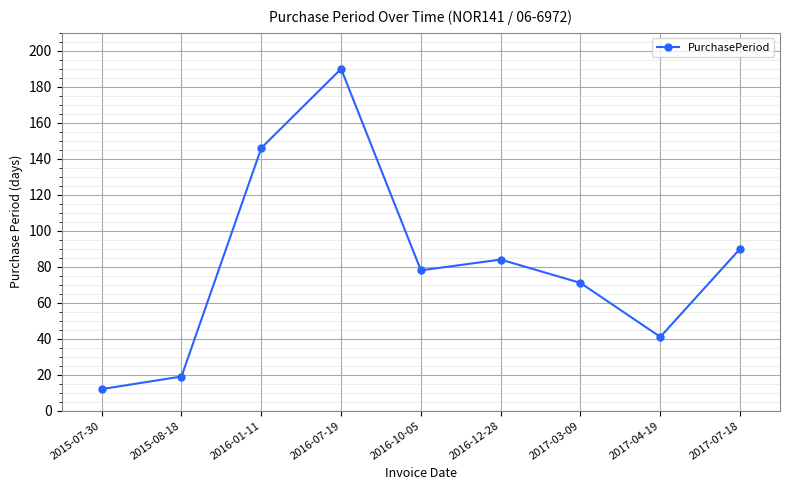

What is the value of the 3rd point from the left?

146